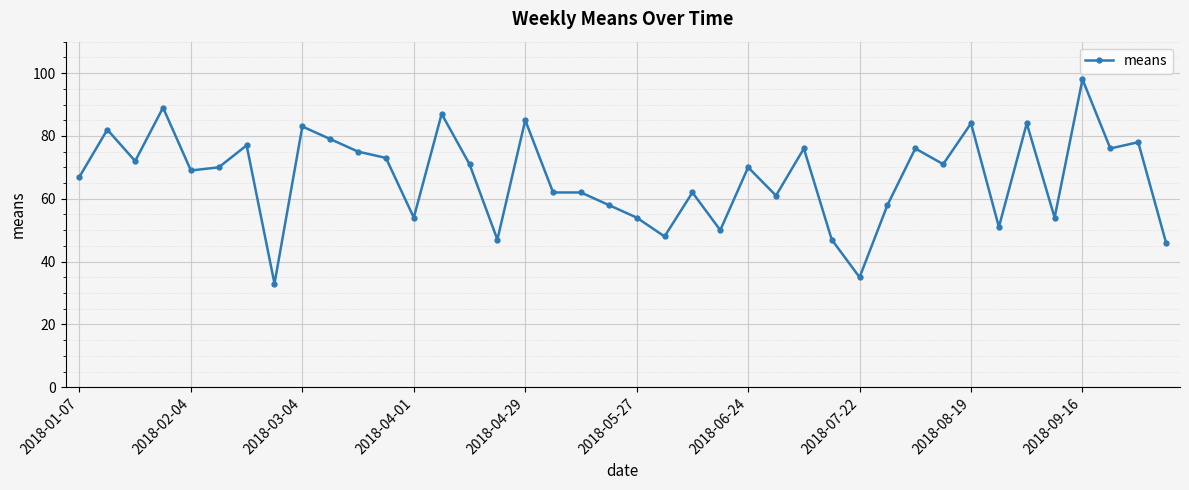

True or false: the data has more than 0 interior local peaks.

True